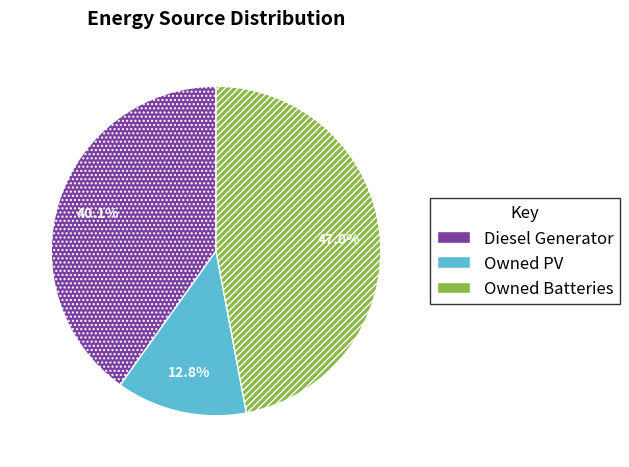

Count the number of slices in the pie.

3